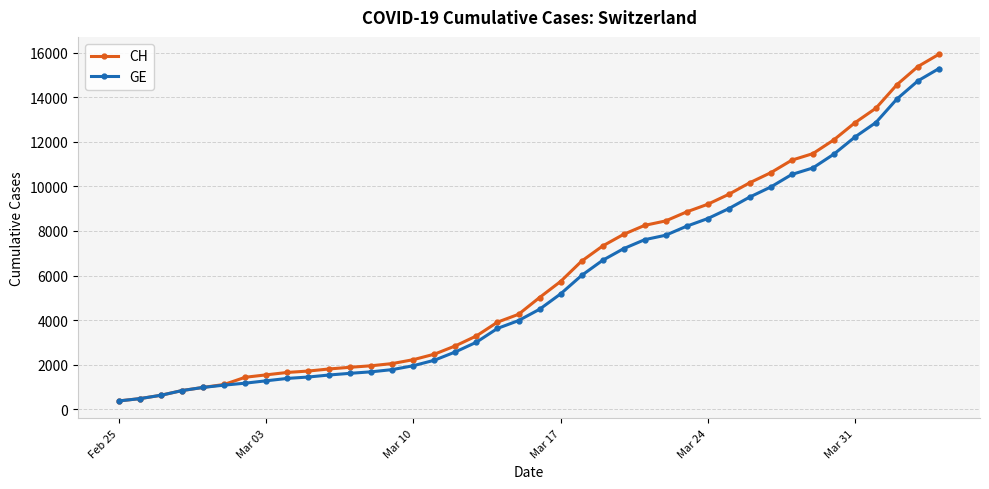

Which series has the largest range (max minus min)?

CH